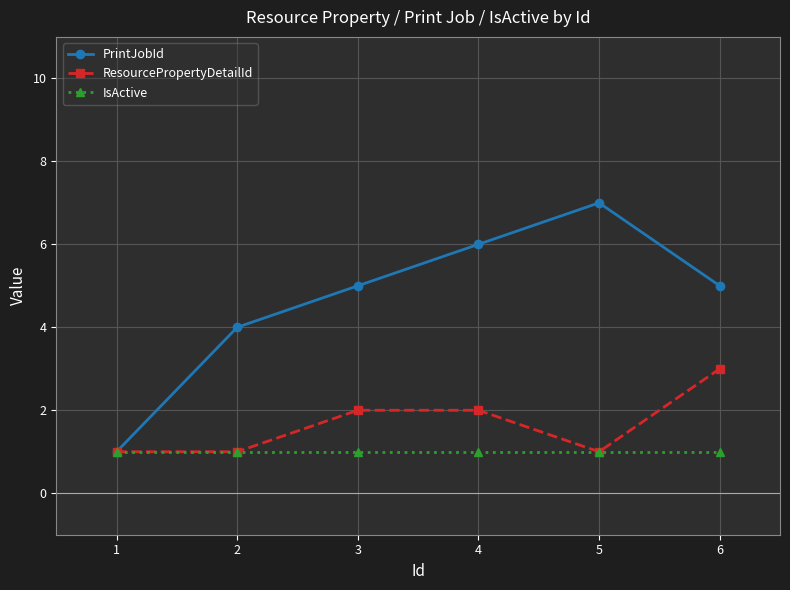

Is this an area chart (filled region under the line)?

No